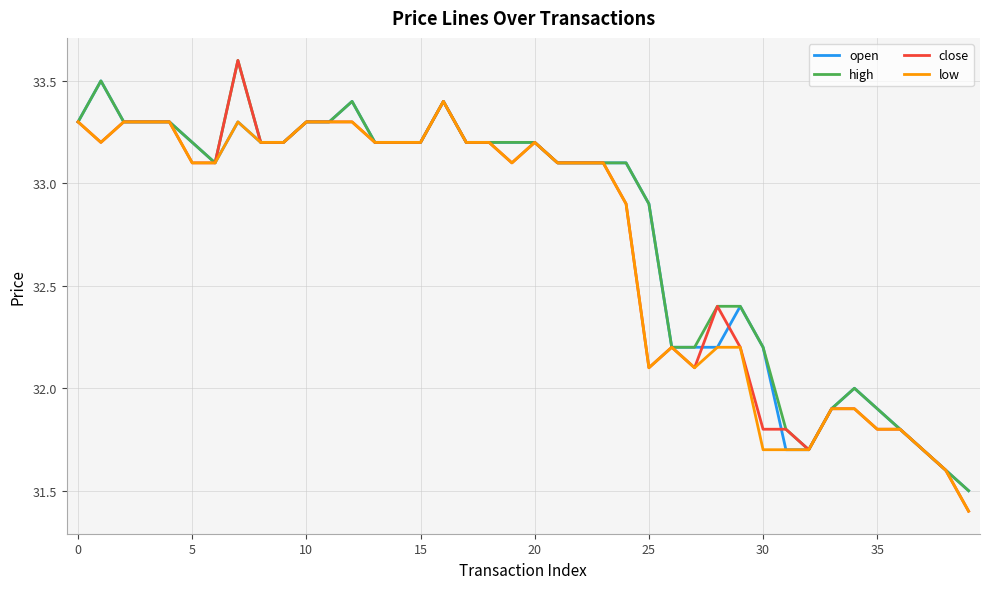

What is the smallest value displayed?

31.4